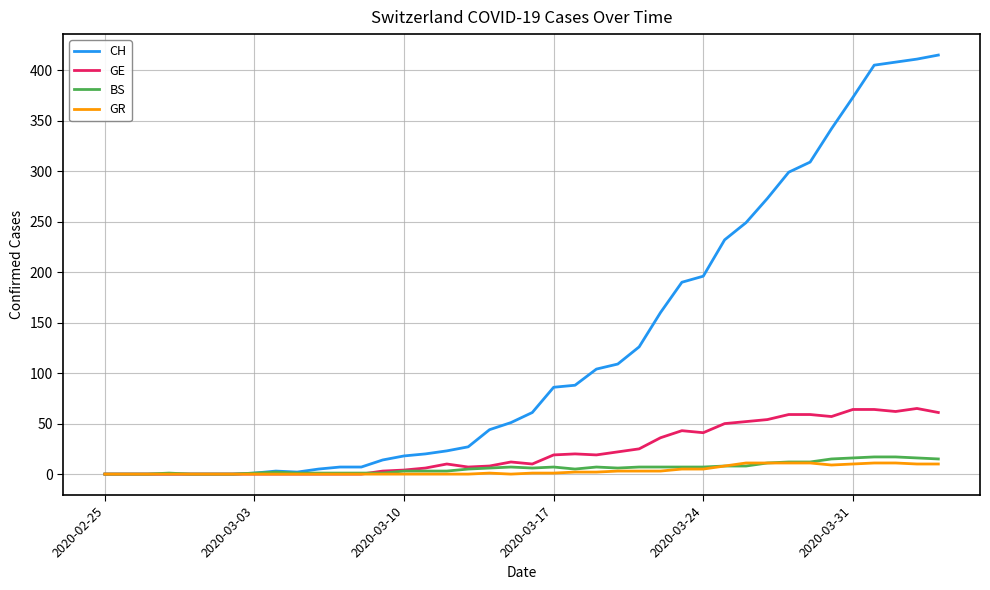

Which series has the largest range (max minus min)?

CH